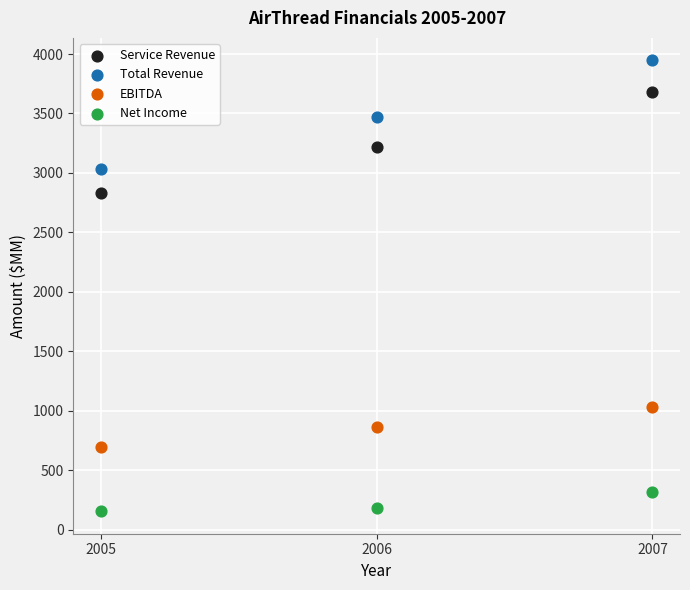

Which series contains the lowest Y value?

Net Income